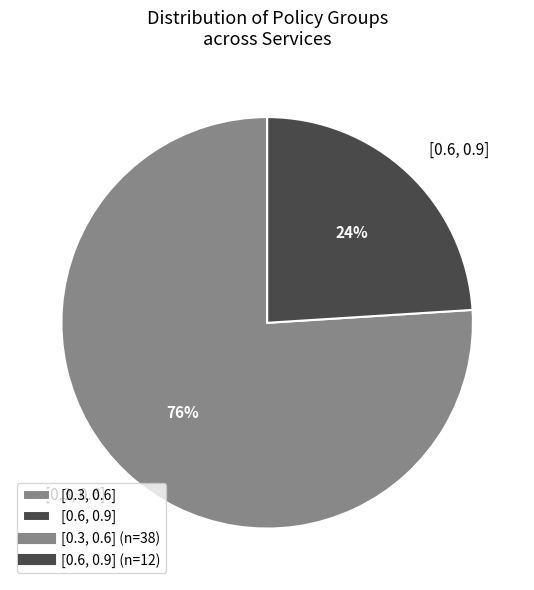

Is it true that [0.6, 0.9] is 37% of the pie?

False